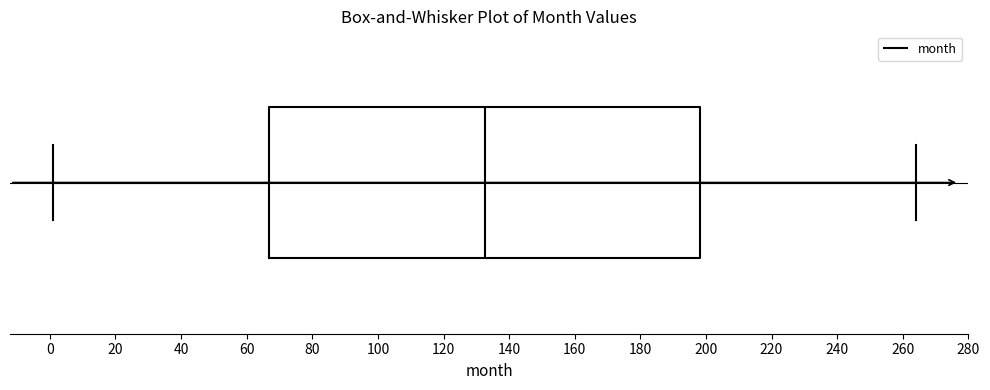

Transcribe this box plot: give where the median line is, the range the box spans, and where the two whiskers end, as read against the x-axis. The values are not printed on the chart, so give them approximately, as read against the axis.

median 132, box 66 to 198, whiskers 2 to 264